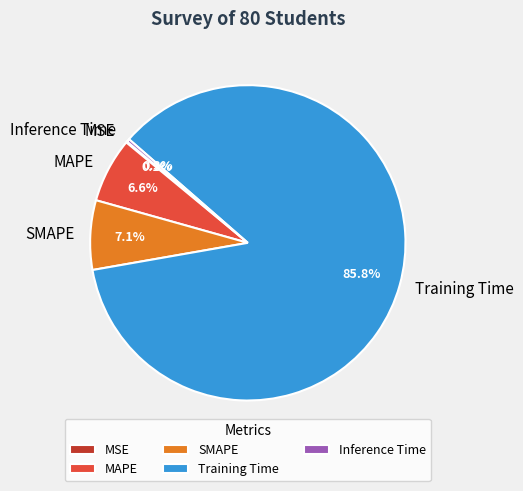

What is the largest slice in the pie chart?

Training Time